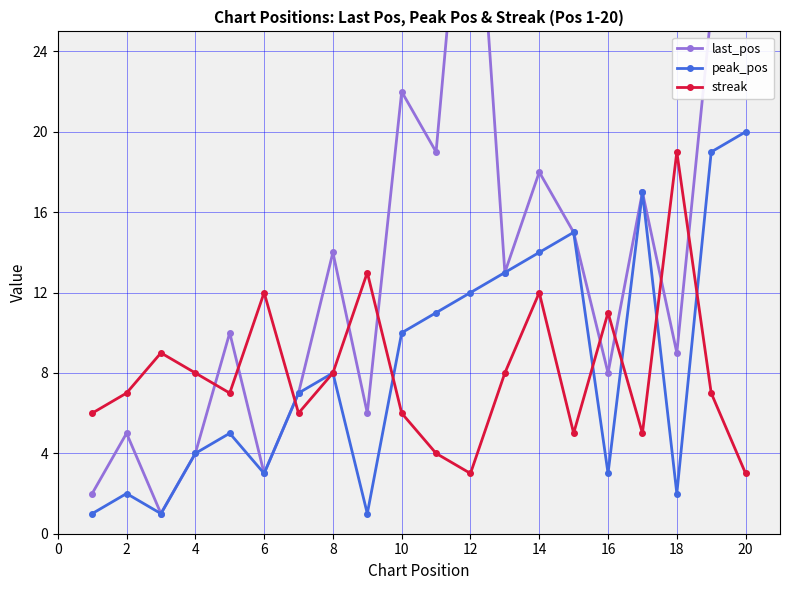

What is the difference between the second highest and second lowest values in the streak series?

10